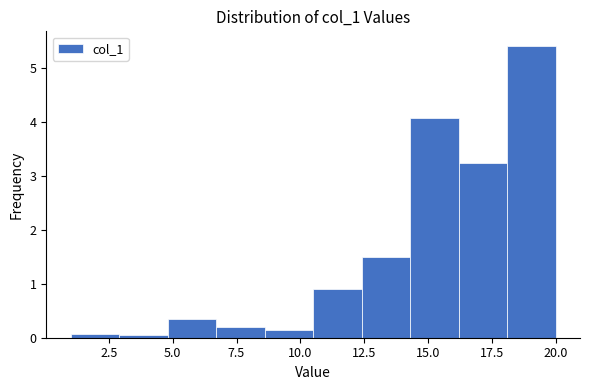

Read against the x-axis, roughly where is the centre of the tallest bar?

19.0